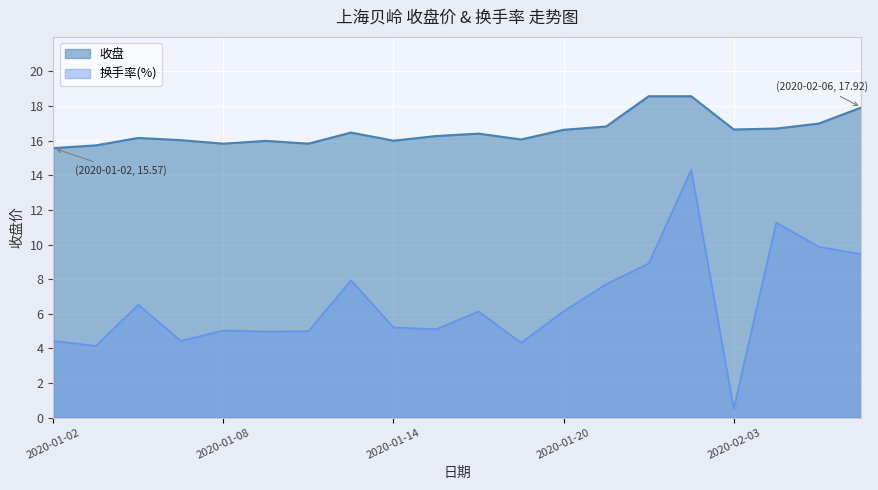

Reading left to right, what are all the values shown in this chart?

收盘: 2020-01-02=15.6	2020-01-03=15.7	2020-01-06=16.2	2020-01-07=16.0	2020-01-08=15.8	2020-01-09=16.0	2020-01-10=15.8	2020-01-13=16.5	2020-01-14=16.0	2020-01-15=16.3	2020-01-16=16.4	2020-01-17=16.1	2020-01-20=16.6	2020-01-21=16.8	2020-01-22=18.6	2020-01-23=18.6	2020-02-03=16.6	2020-02-04=16.7	2020-02-05=17.0	2020-02-06=17.9
换手率(%): 2020-01-02=4.4	2020-01-03=4.1	2020-01-06=6.5	2020-01-07=4.4	2020-01-08=5.0	2020-01-09=5.0	2020-01-10=5.0	2020-01-13=7.9	2020-01-14=5.2	2020-01-15=5.1	2020-01-16=6.1	2020-01-17=4.3	2020-01-20=6.1	2020-01-21=7.7	2020-01-22=8.9	2020-01-23=14.3	2020-02-03=0.5	2020-02-04=11.3	2020-02-05=9.9	2020-02-06=9.4